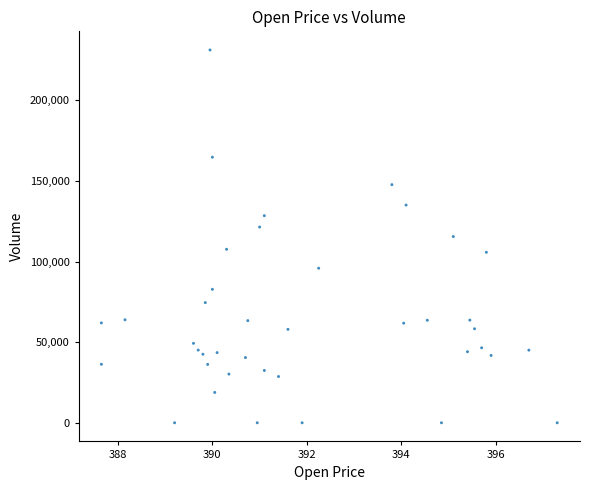

What is the range of Y values (max minus min)?

231312